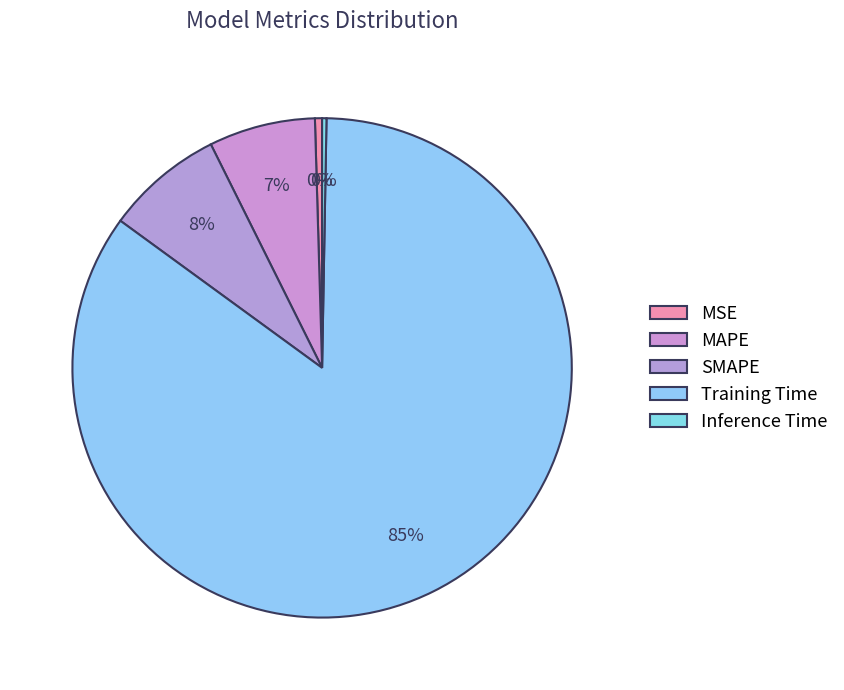

Does Training Time represent more than half of the total?

Yes